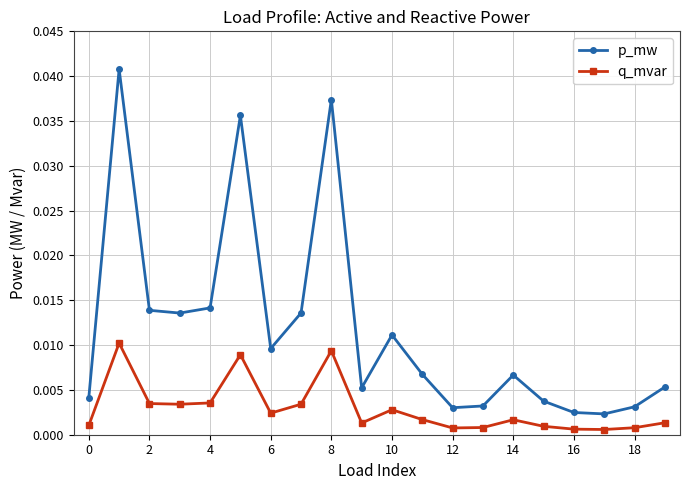

Which series has the largest range (max minus min)?

p_mw